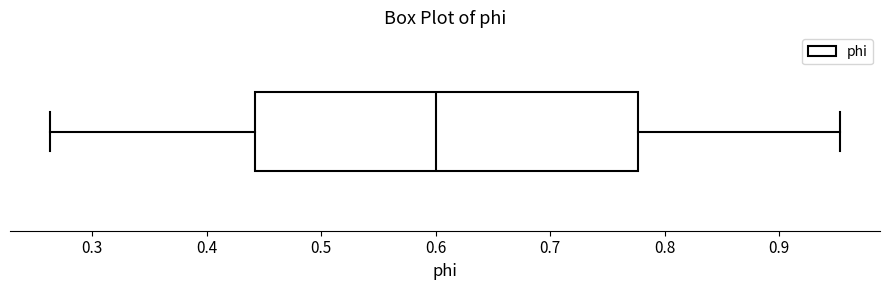

Read this box plot against the x-axis: the position of the median line, the range covered by the box, and the ends of both whiskers. The values are not printed on the chart, so give them approximately, as read against the axis.

median 0.60, box 0.44 to 0.78, whiskers 0.26 to 0.95